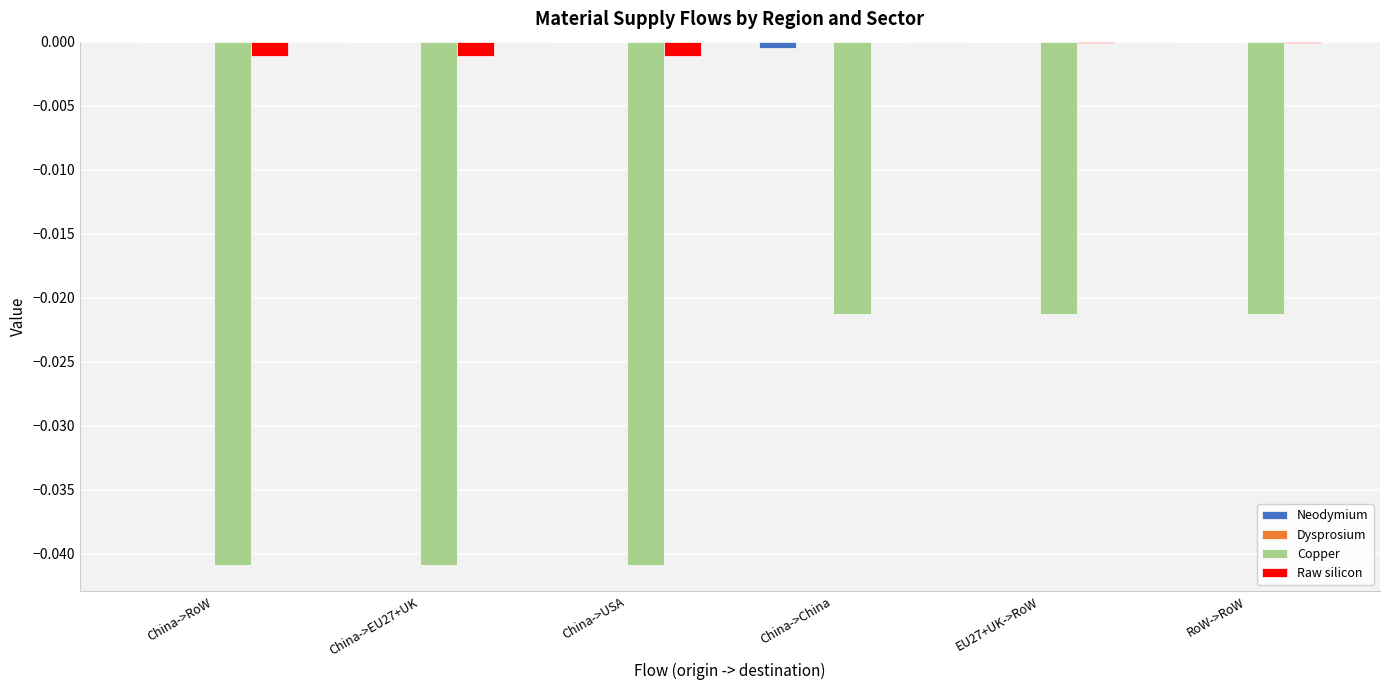

The value of Copper at China->USA is -0.1. True or false?

False